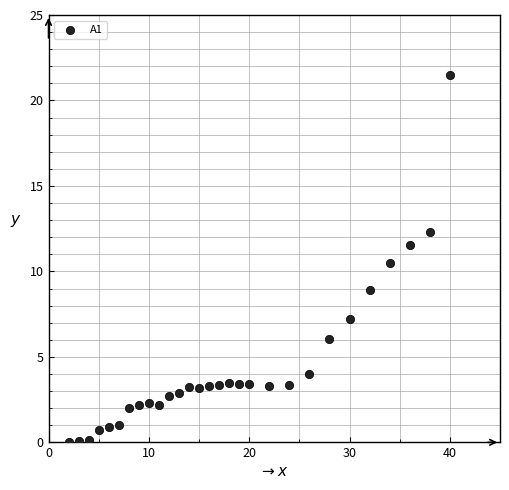

What is the range of X values (max minus min)?

38.0